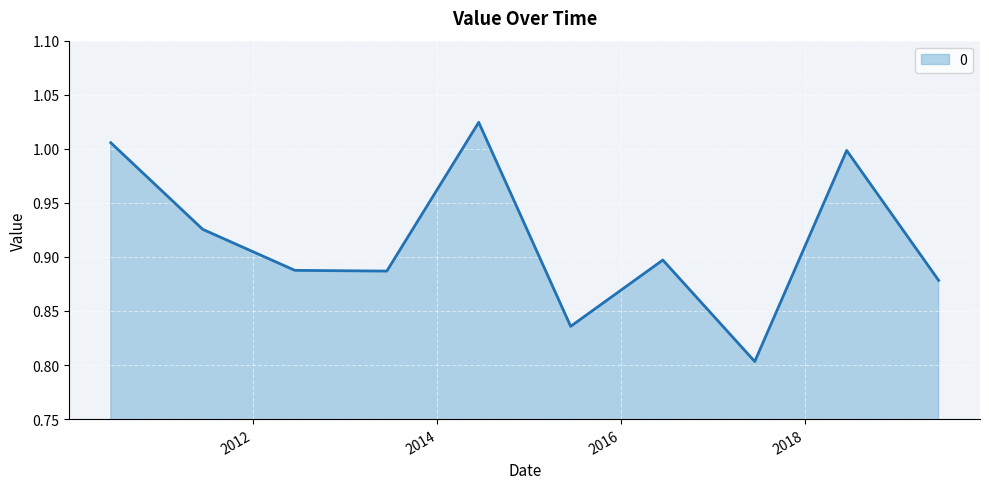

Does the chart display data point markers on the line(s)?

No